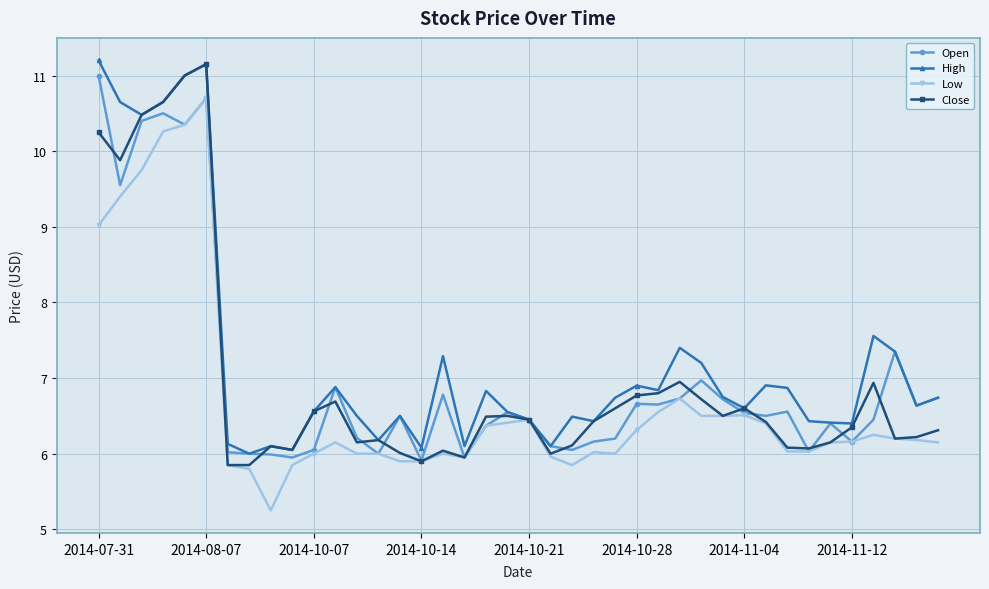

At how many categories does at least one series exceed 7?

11